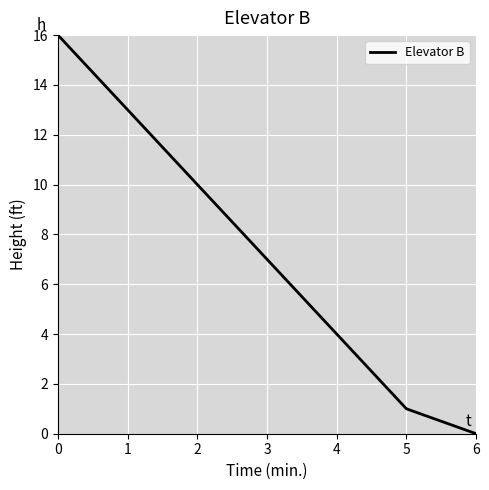

Is it true that the value at 0 is 16?

True